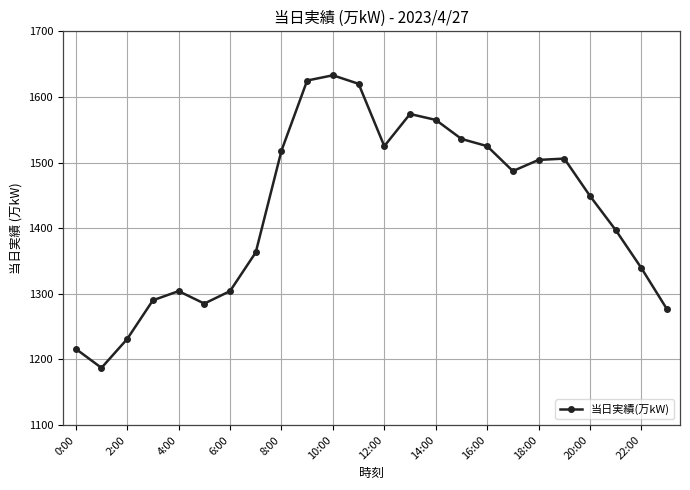

What is the maximum value shown in the chart?

1633